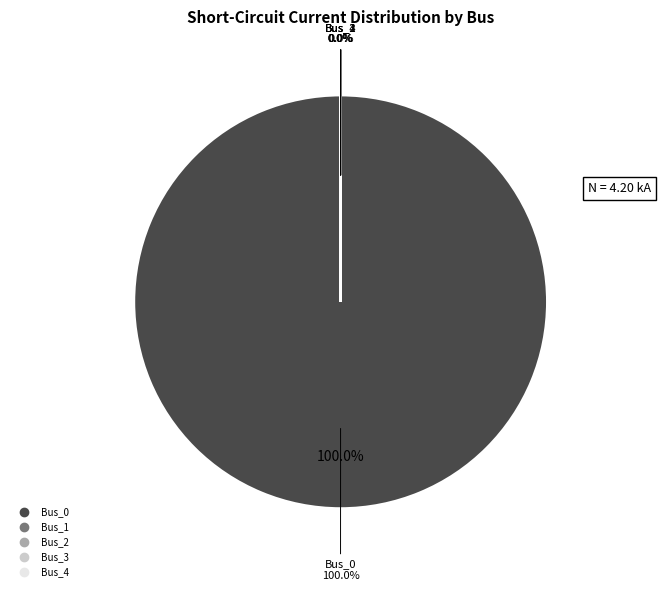

What is the smallest slice in the pie chart?

Bus_1